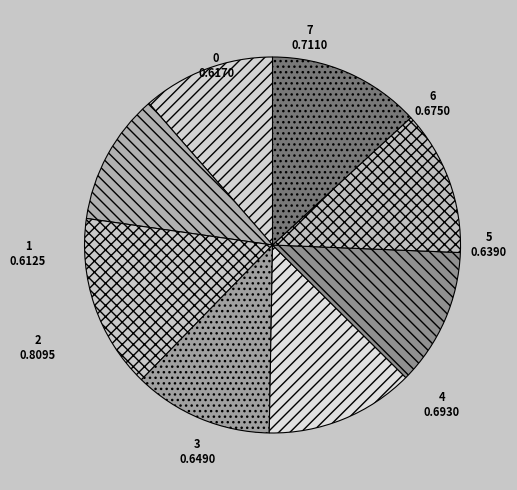

How many slices are in this pie chart?

8